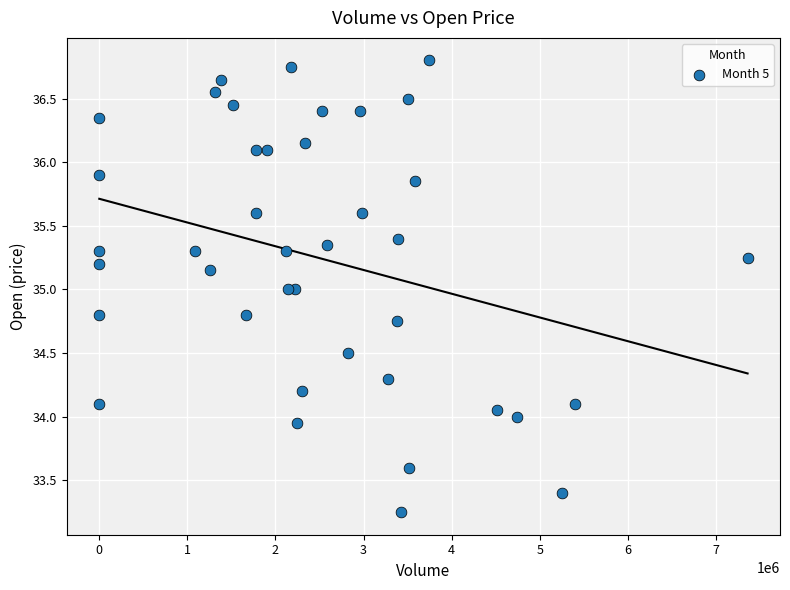

What is the range of Y values (max minus min)?

3.5